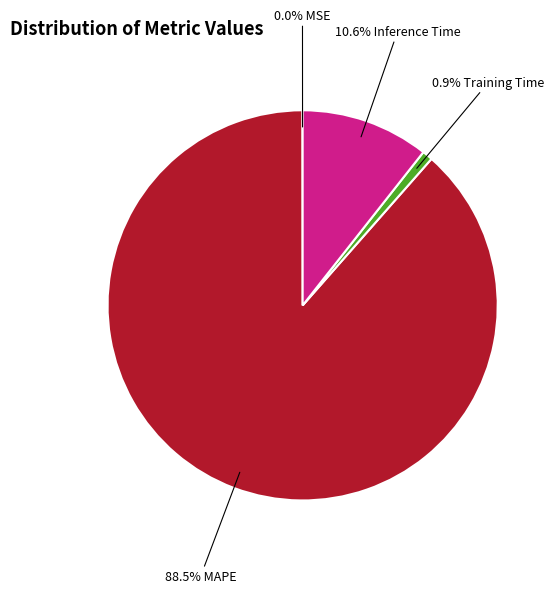

Is there any slice that represents more than half of the pie?

Yes